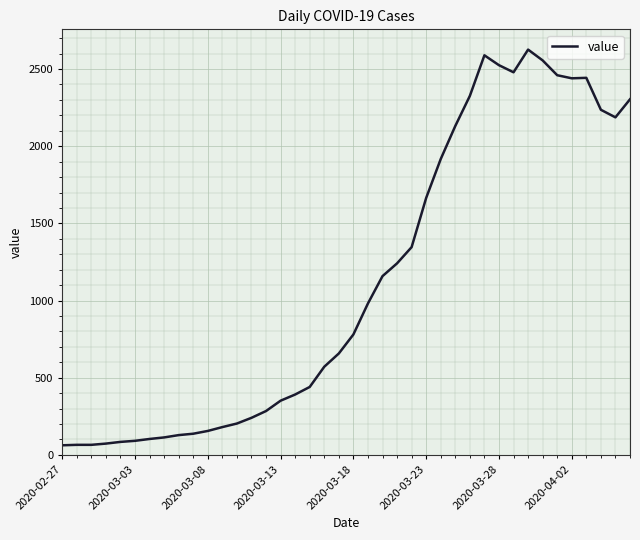

What is the minimum value shown in the chart?

62